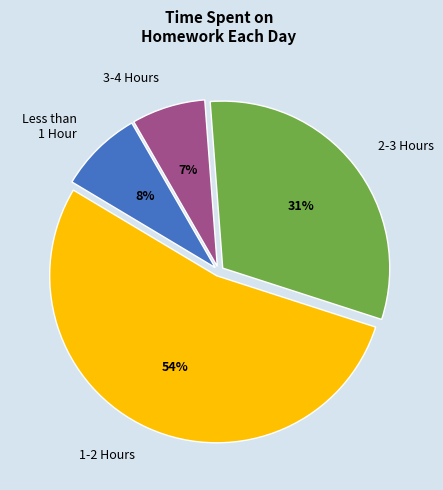

Is the sum of 2-3 Hours and Less than 1 Hour greater than half?

No